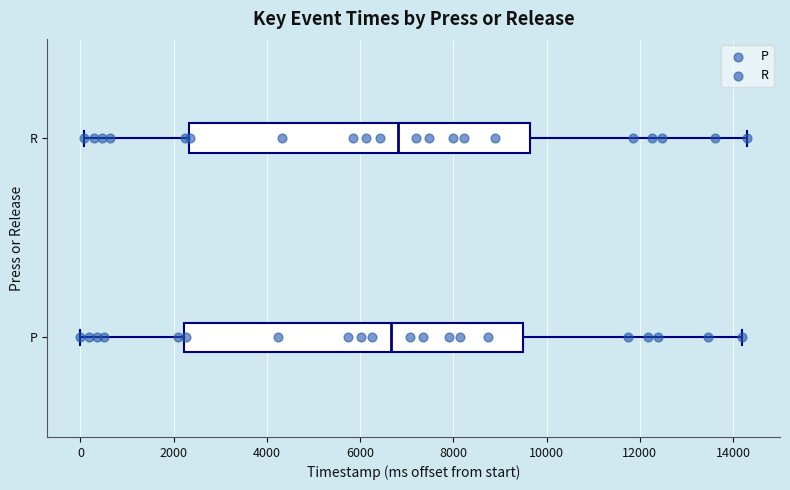

Reading bottom to top, read every box against the x-axis: the position of its median line, the range the box covers, and the ends of its whiskers. The values are not printed on the chart, so give them approximately, as read against the axis.

P: median 6600, box 2200 to 9400, whiskers 0 to 14200
R: median 6800, box 2400 to 9600, whiskers 0 to 14200